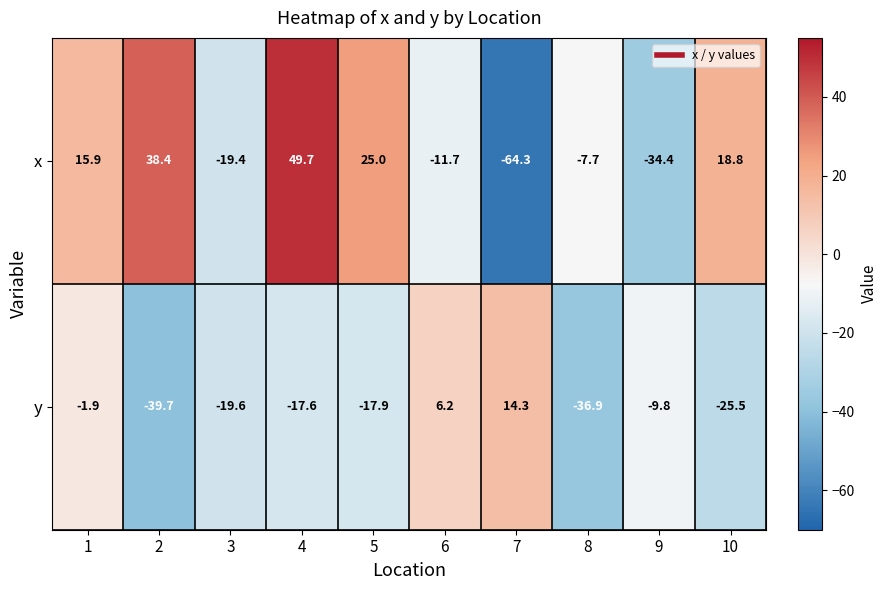

Reading left to right, extract all data points from this chart.

x: 15.9	38.4	-19.4	49.7	25.0	-11.7	-64.3	-7.7	-34.4	18.8
y: -1.9	-39.7	-19.6	-17.6	-17.9	6.2	14.3	-36.9	-9.8	-25.5